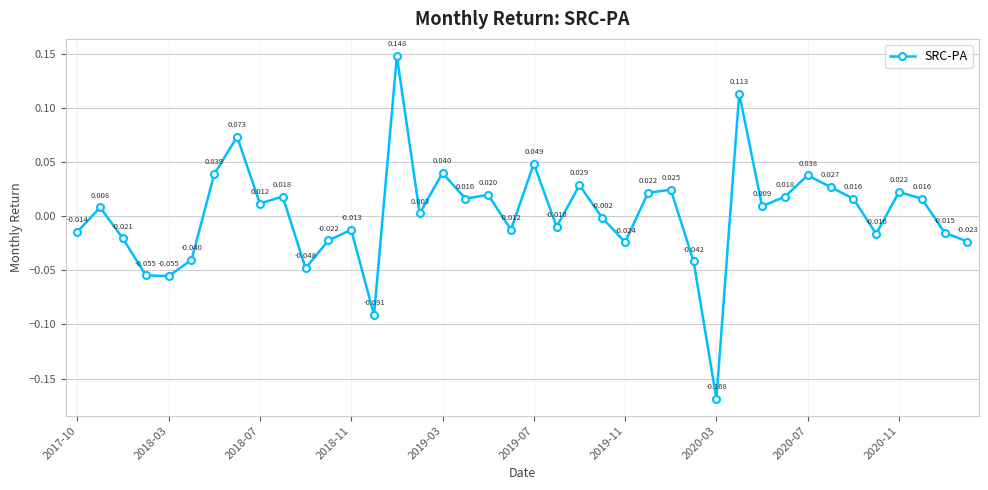

How many lines are shown in the chart?

1